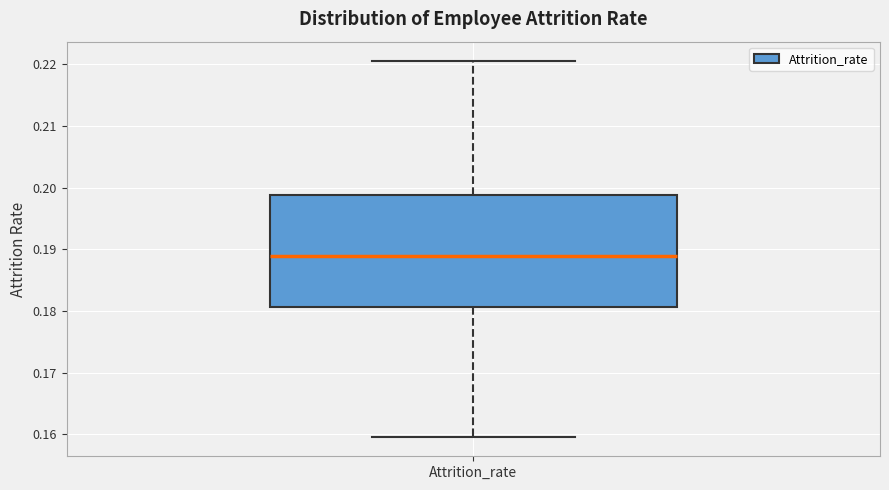

Transcribe this box plot: give where the median line is, the range the box spans, and where the two whiskers end, as read against the y-axis. The values are not printed on the chart, so give them approximately, as read against the axis.

median 0.189, box 0.181 to 0.199, whiskers 0.160 to 0.221